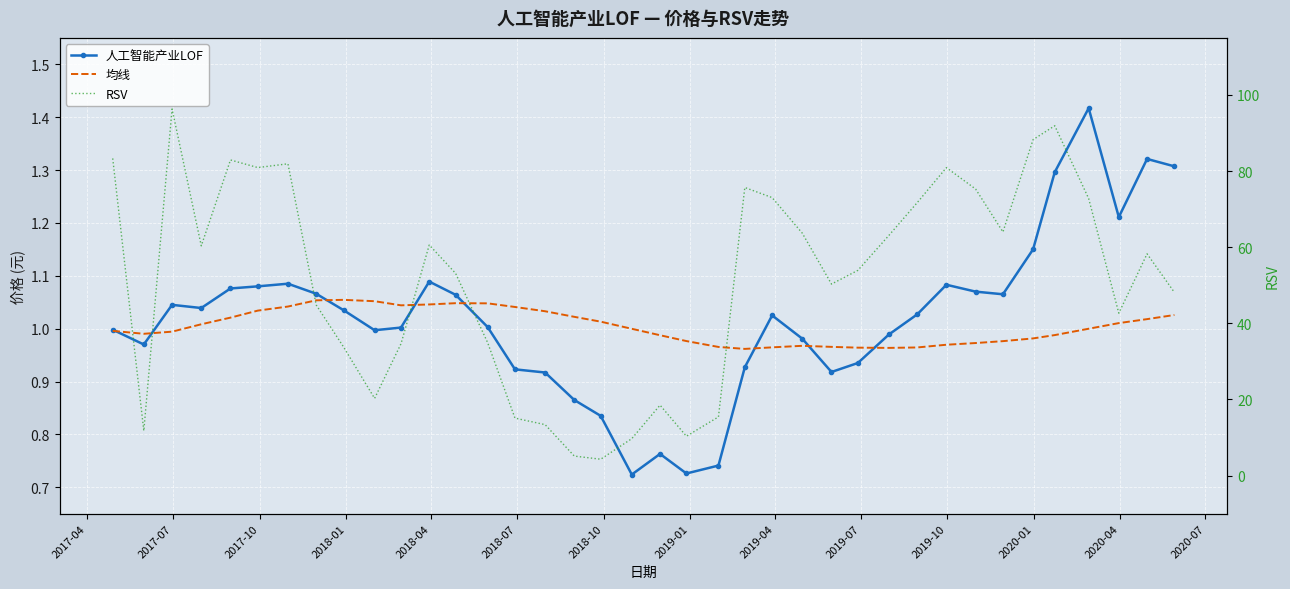

How many lines are shown in the chart?

3